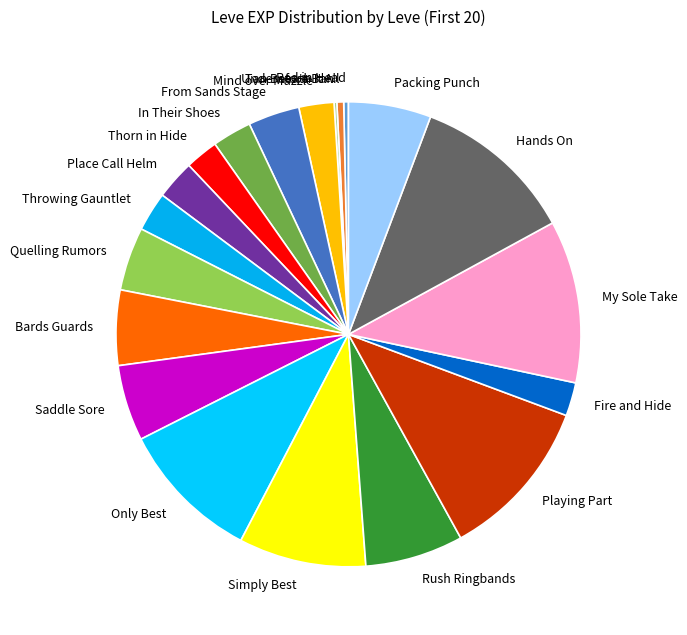

Which has a higher value, Throwing Gauntlet or Red in Head?

Throwing Gauntlet